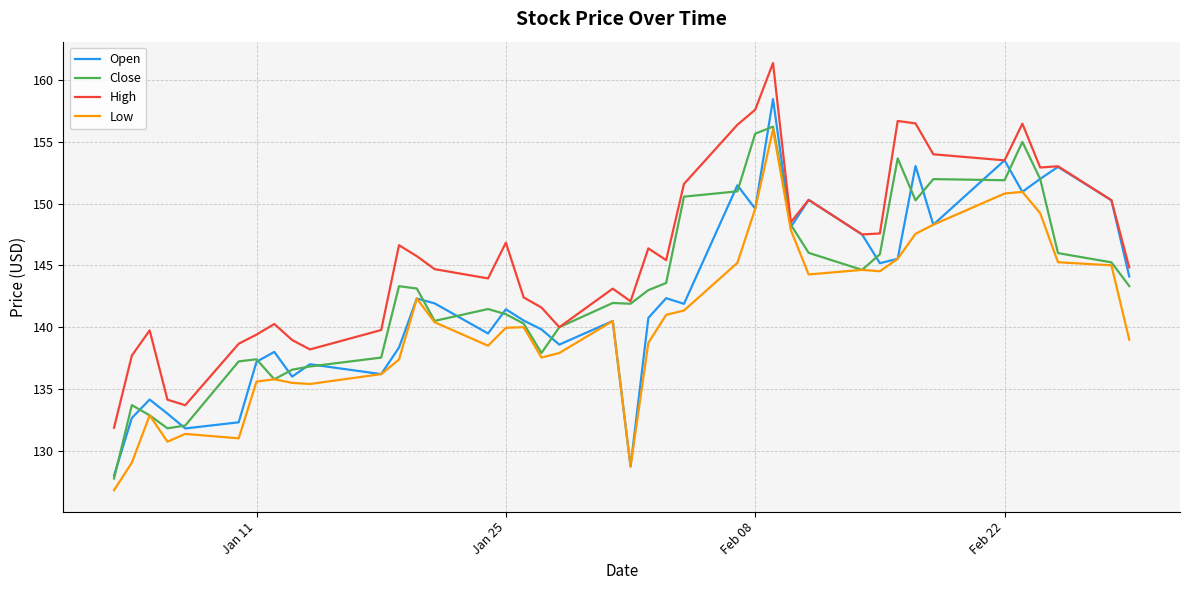

Which series has the largest range (max minus min)?

Open